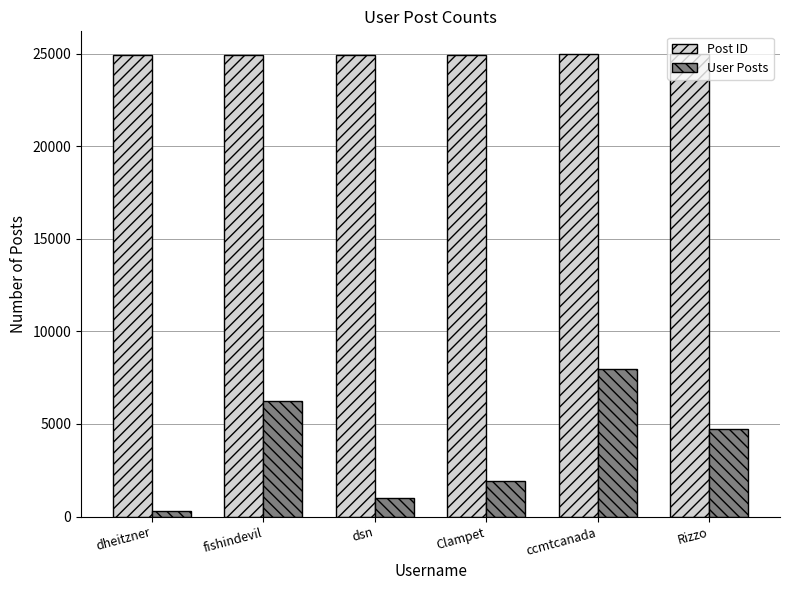

What is the value of the User Posts bar at the 5th from the left?

7971